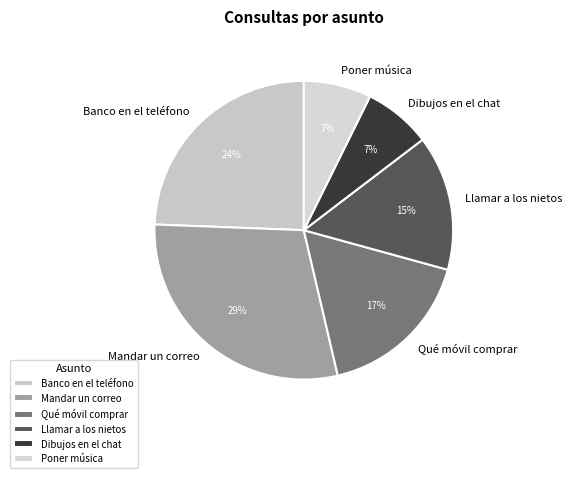

Which slice is the largest?

Mandar un correo